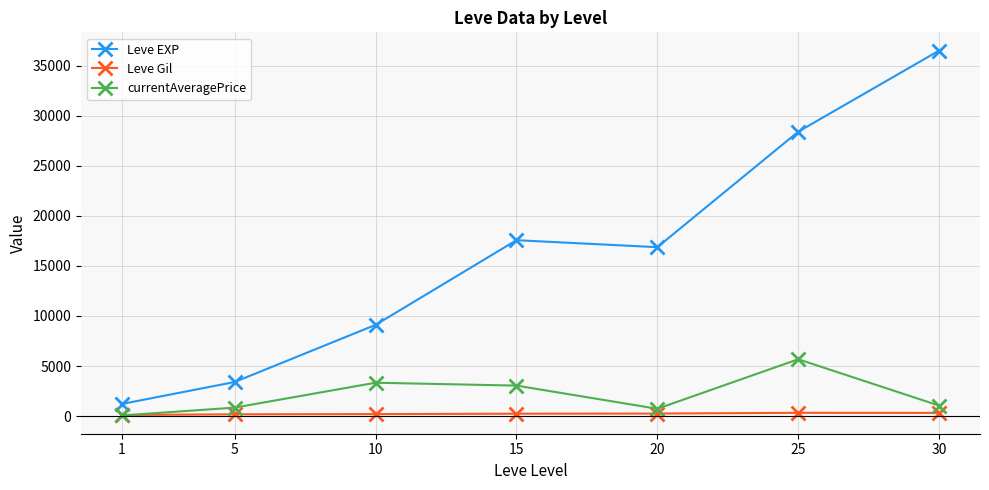

Which series has the largest total across all categories?

Leve EXP